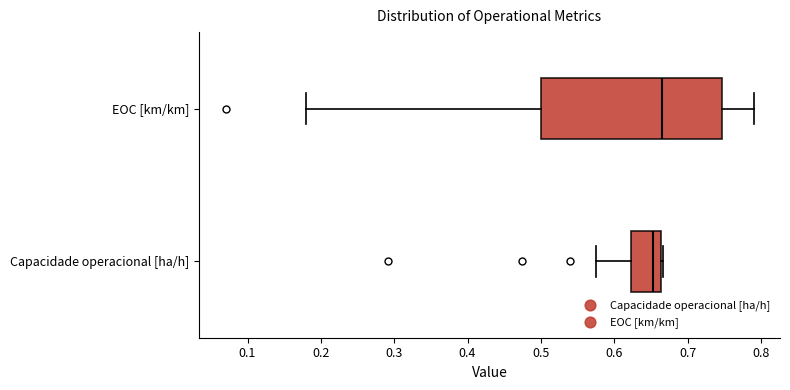

Where does the left whisker of the box for EOC [km/km] end on the x-axis? The values are not printed on the chart, so give them approximately, as read against the axis.

0.18